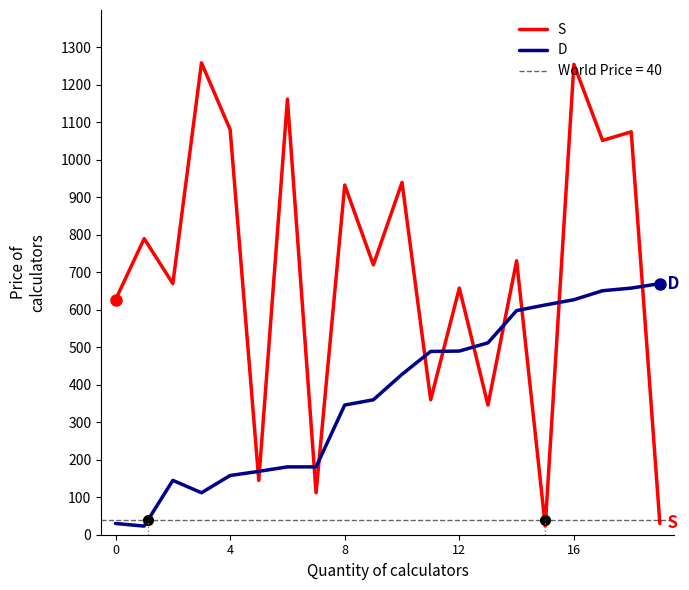

What is the greatest value displayed?

1259